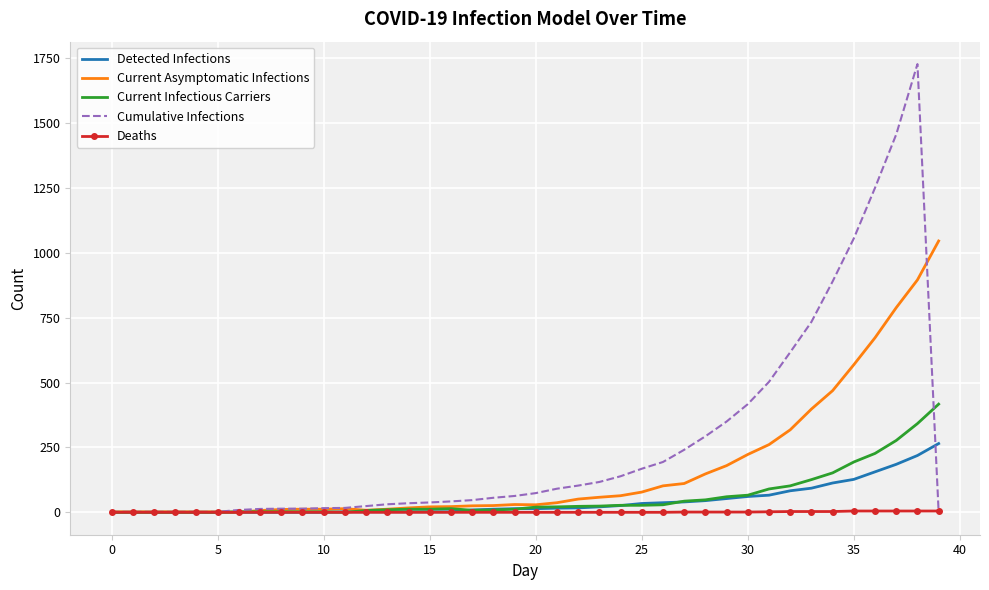

What is the greatest value displayed?

1728